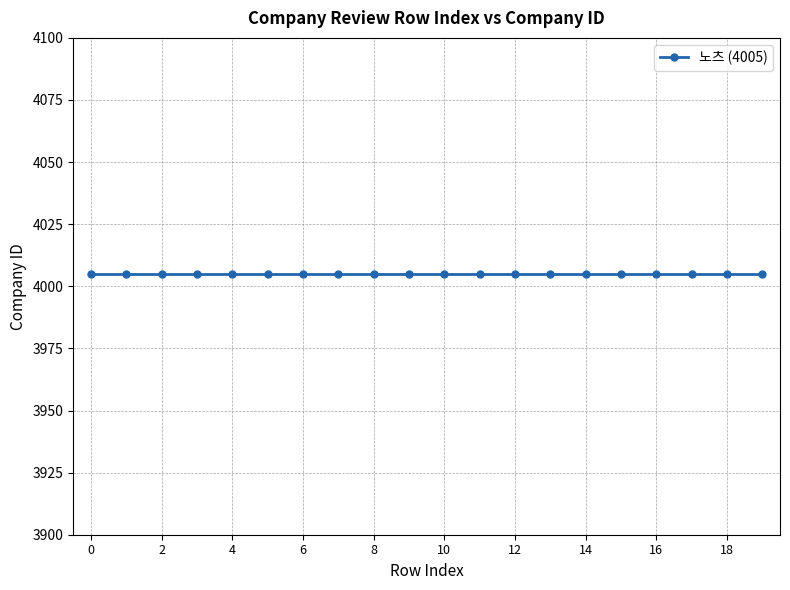

How many lines are shown in the chart?

1